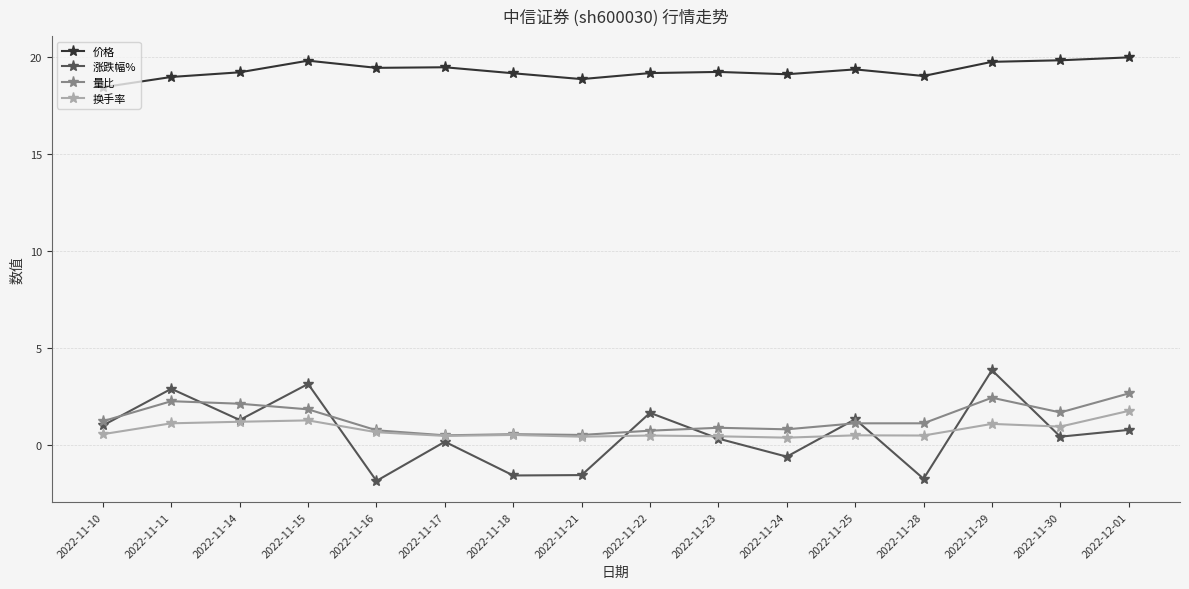

List the series in order of their peak value, lowest first.

换手率, 量比, 涨跌幅%, 价格